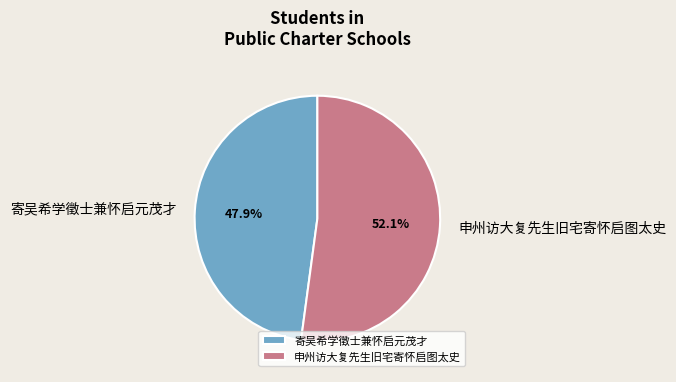

Which category has the smallest portion of the pie?

寄吴希学徵士兼怀启元茂才